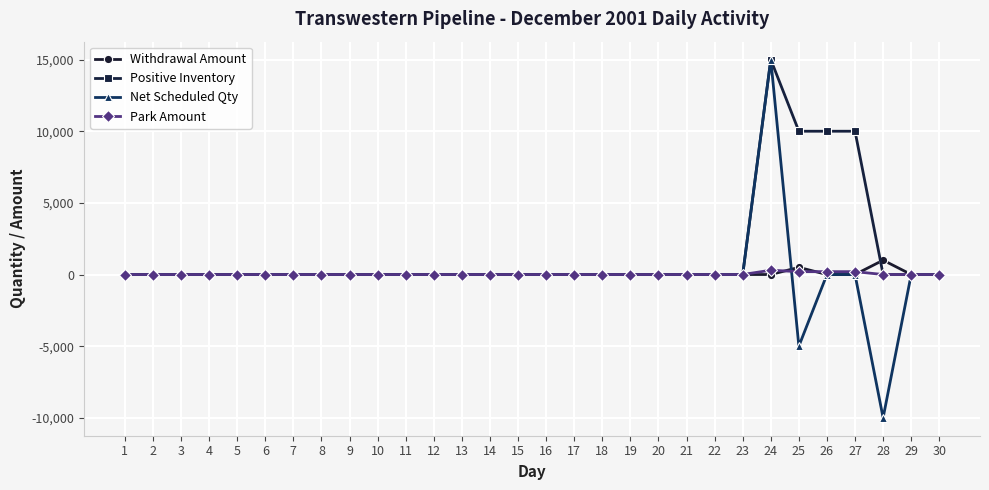

True or false: Net Scheduled Qty has more than 0 points higher than both neighbors.

True